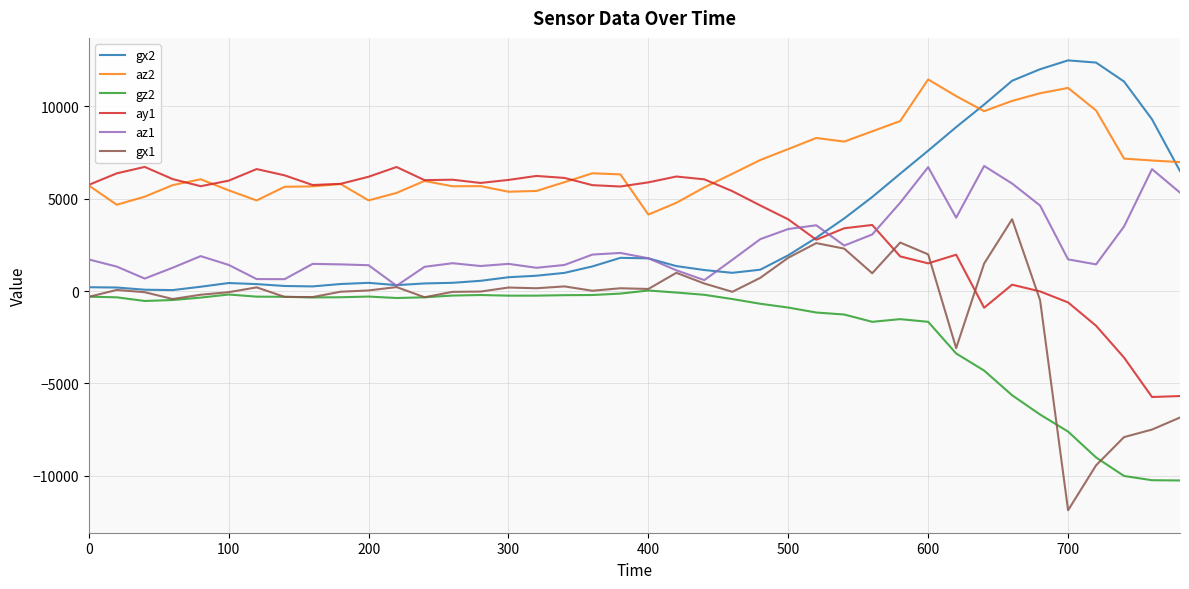

Which series has the largest range (max minus min)?

gx1